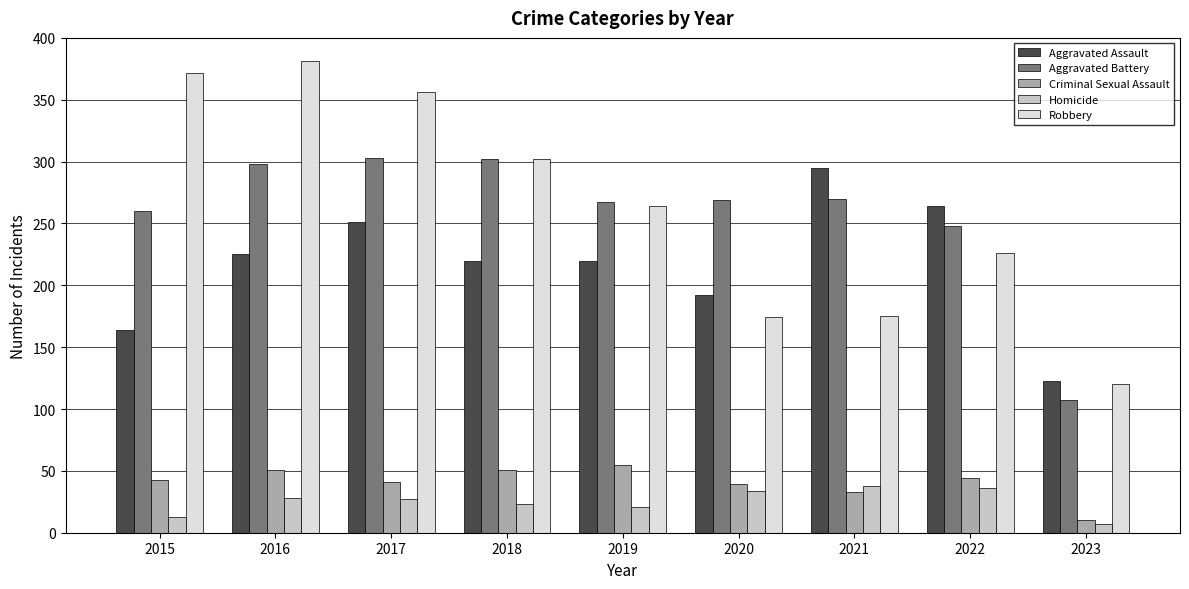

At which label is Aggravated Battery closest to 205?

2022